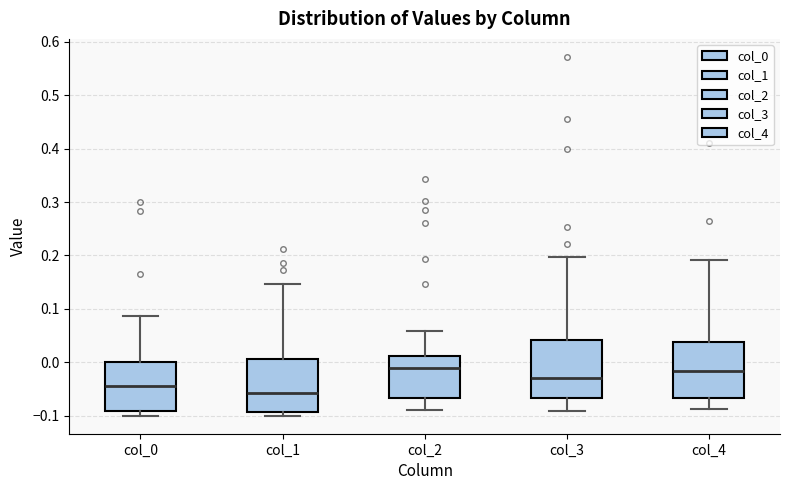

Which box has the lowest median line?

col_1